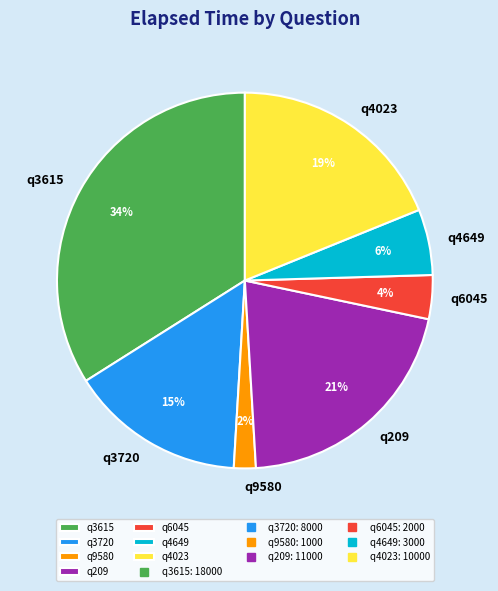

To the nearest percent, what is the average slice percentage?

14%